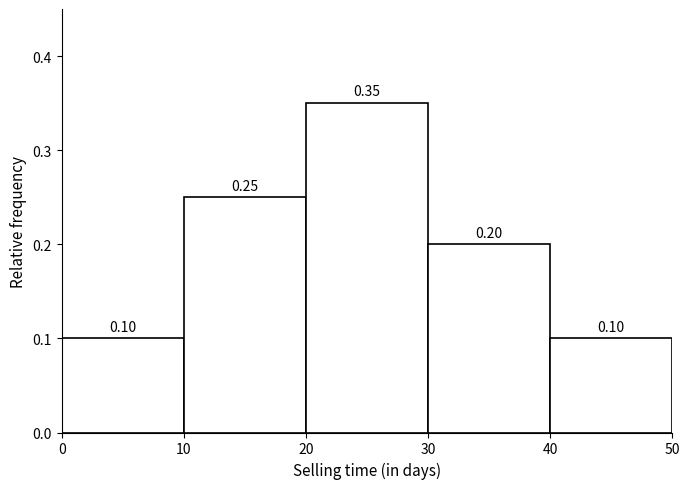

Reading left to right, list every bar in this chart as the range it spans on the x-axis followed by its height.

0 to 10: 0.10
10 to 20: 0.25
20 to 30: 0.35
30 to 40: 0.20
40 to 50: 0.10